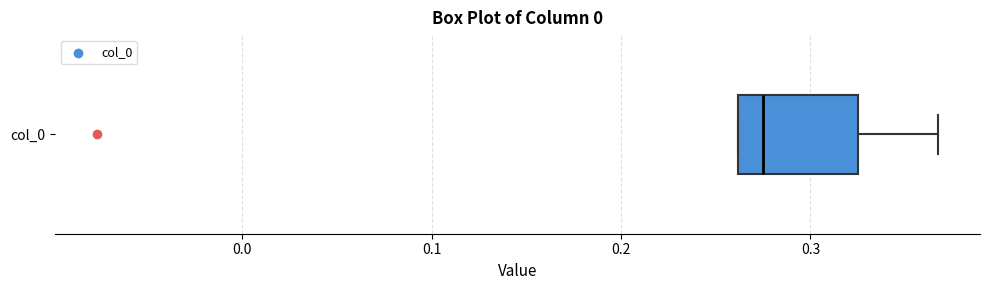

Where is the left edge of the box for col_0 on the x-axis? The values are not printed on the chart, so give them approximately, as read against the axis.

0.26